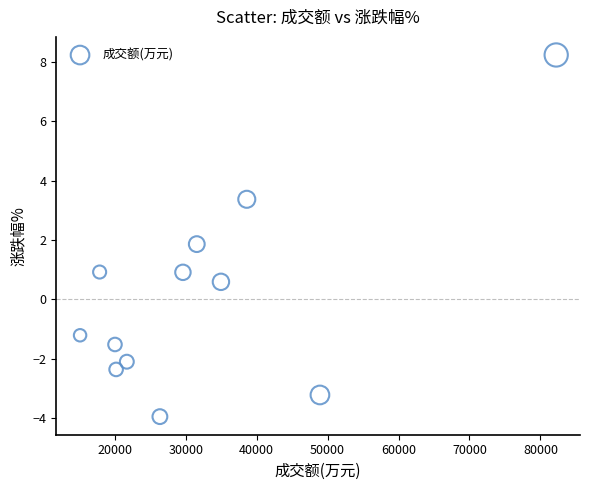

What is the range of Y values (max minus min)?

12.2